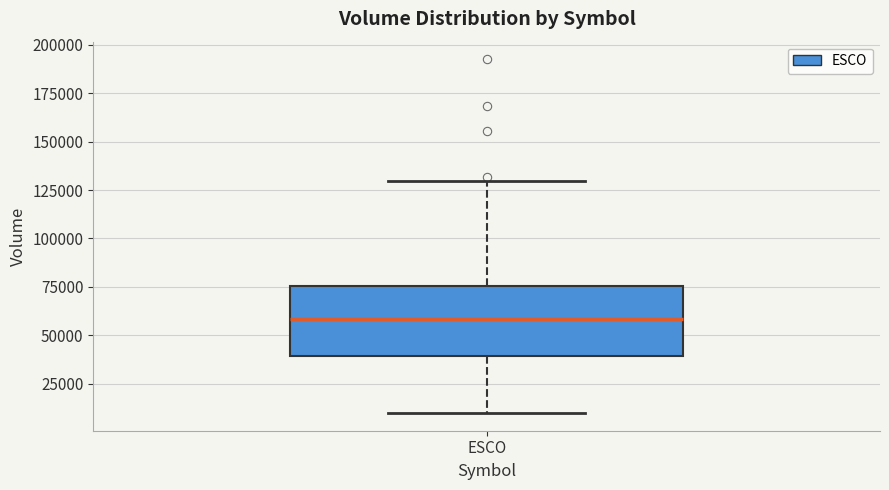

Transcribe this box plot: give where the median line is, the range the box spans, and where the two whiskers end, as read against the y-axis. The values are not printed on the chart, so give them approximately, as read against the axis.

median 60000, box 40000 to 75000, whiskers 10000 to 130000